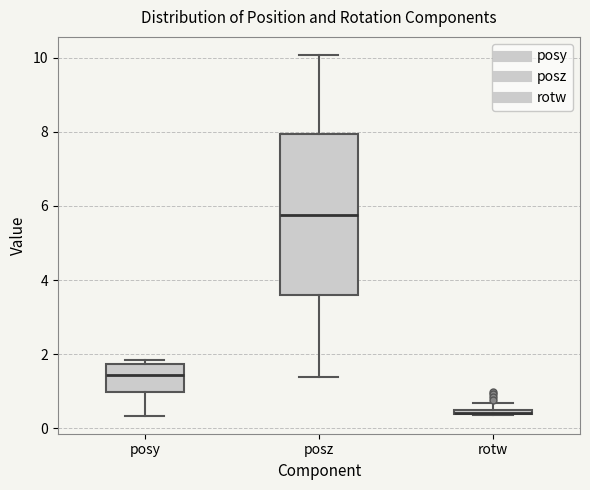

Where is the upper edge of the box for posy on the y-axis? The values are not printed on the chart, so give them approximately, as read against the axis.

1.8